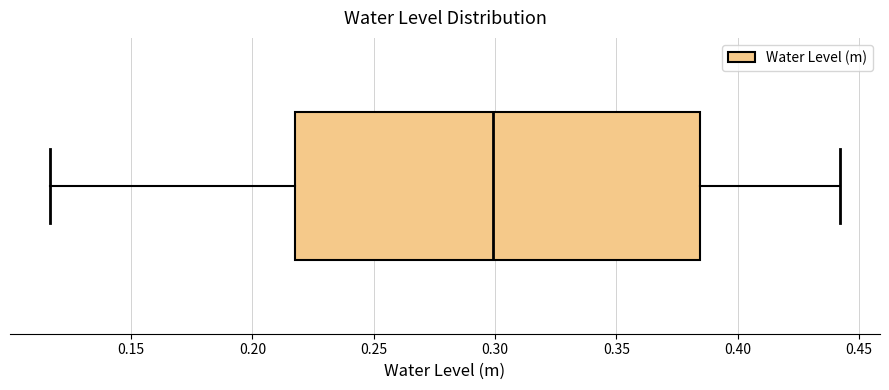

Read this box plot against the x-axis: the position of the median line, the range covered by the box, and the ends of both whiskers. The values are not printed on the chart, so give them approximately, as read against the axis.

median 0.300, box 0.220 to 0.385, whiskers 0.115 to 0.440